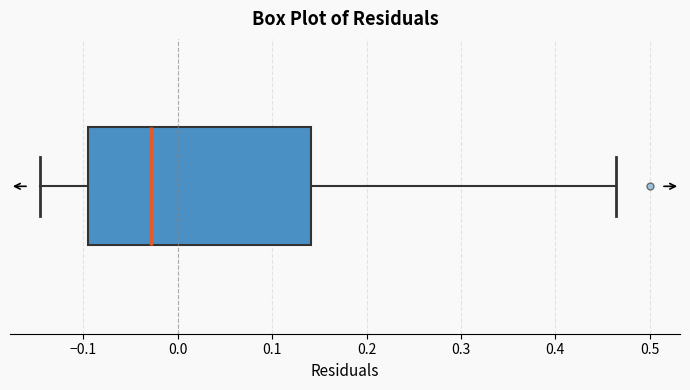

Read this box plot against the x-axis: the position of the median line, the range covered by the box, and the ends of both whiskers. The values are not printed on the chart, so give them approximately, as read against the axis.

median -0.03, box -0.09 to 0.14, whiskers -0.15 to 0.46